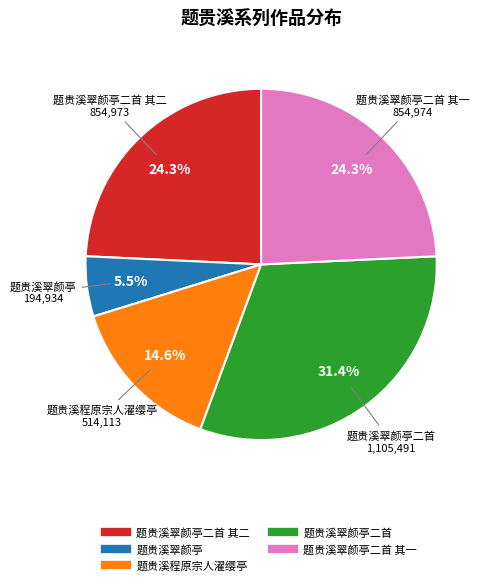

How many slices are in this pie chart?

5